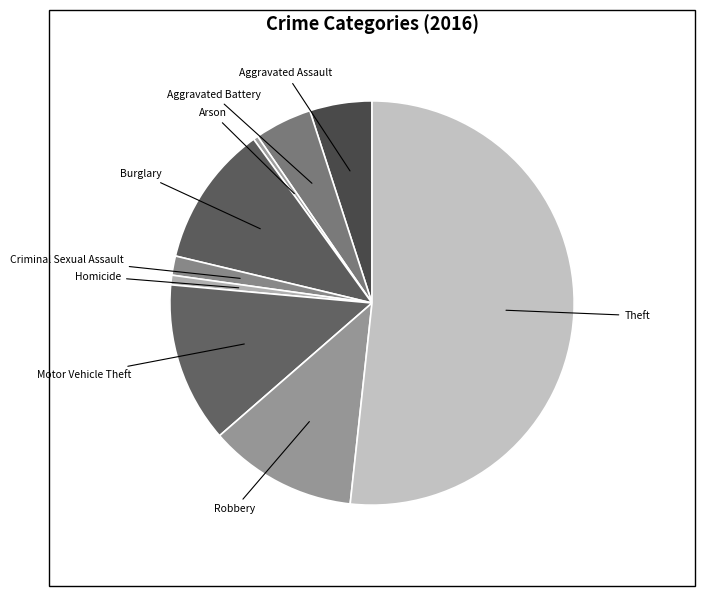

Is it true that Criminal Sexual Assault is 2% of the pie?

True